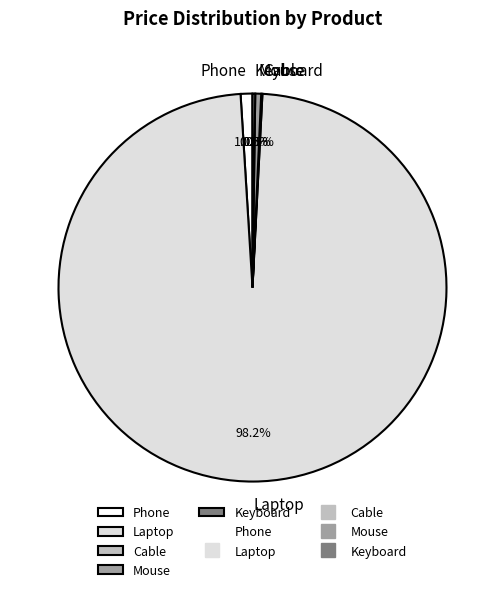

Which has a higher value, Laptop or Phone?

Laptop